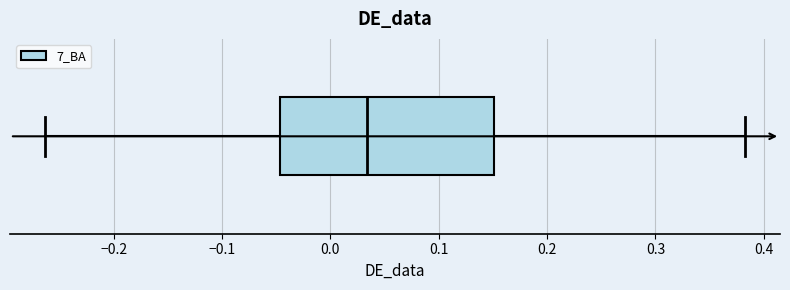

Transcribe this box plot: give where the median line is, the range the box spans, and where the two whiskers end, as read against the x-axis. The values are not printed on the chart, so give them approximately, as read against the axis.

median 0.03, box -0.05 to 0.15, whiskers -0.26 to 0.38